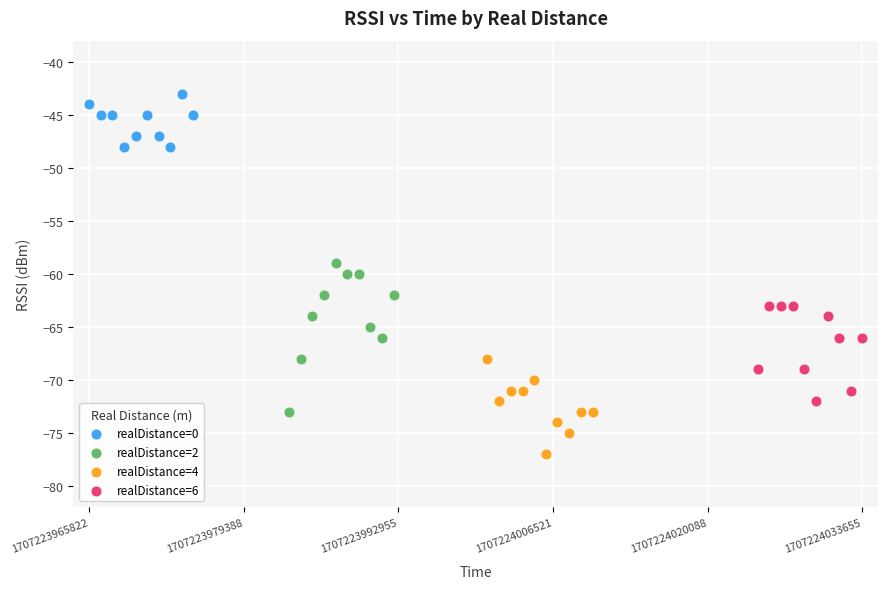

Which series contains the highest Y value?

realDistance=0